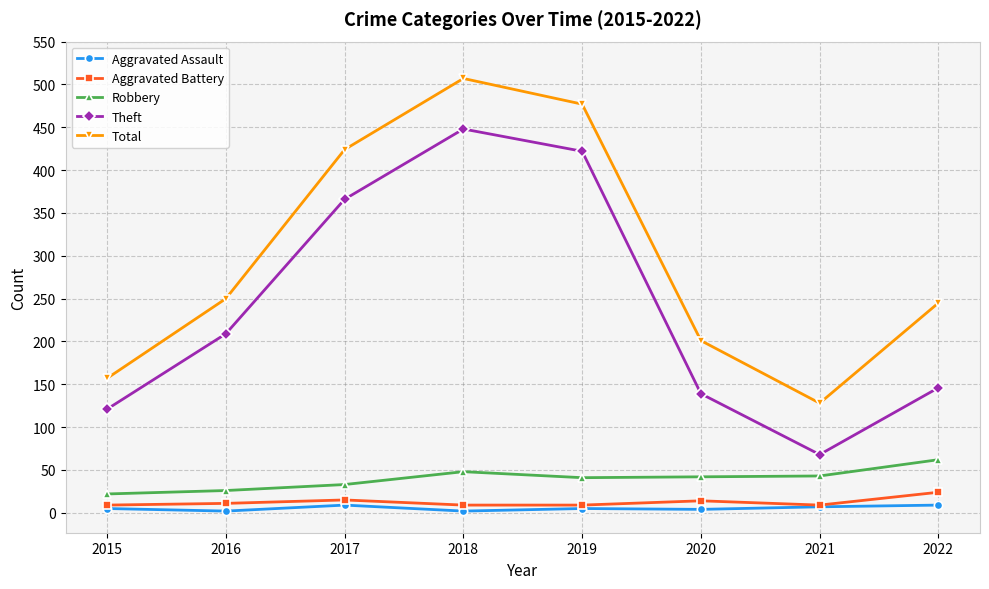

Which series has the largest total across all categories?

Total